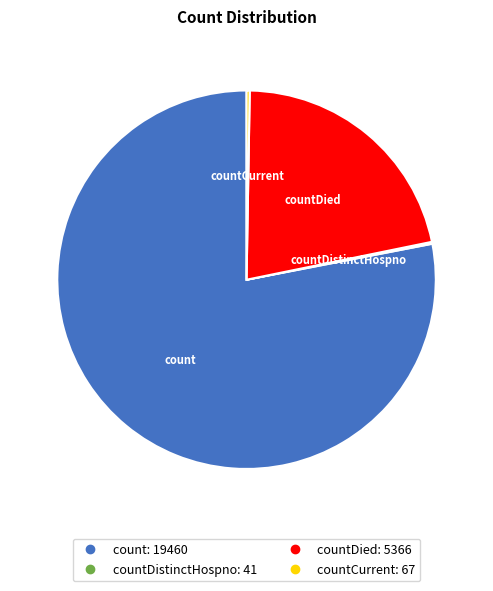

Does any single category account for the majority?

Yes